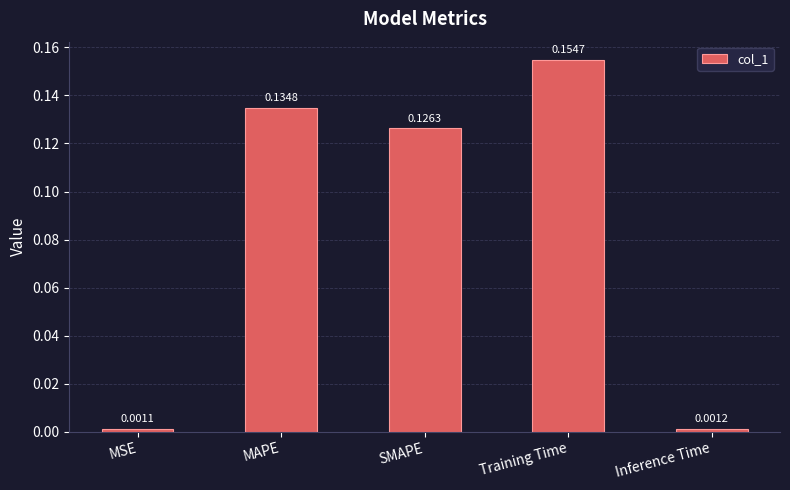

What is the sum of all values?

0.4